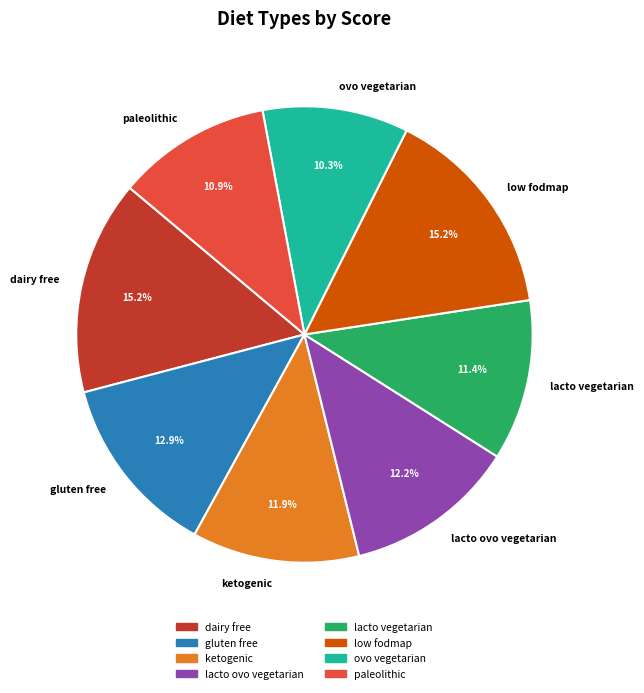

How many slices are in this pie chart?

8